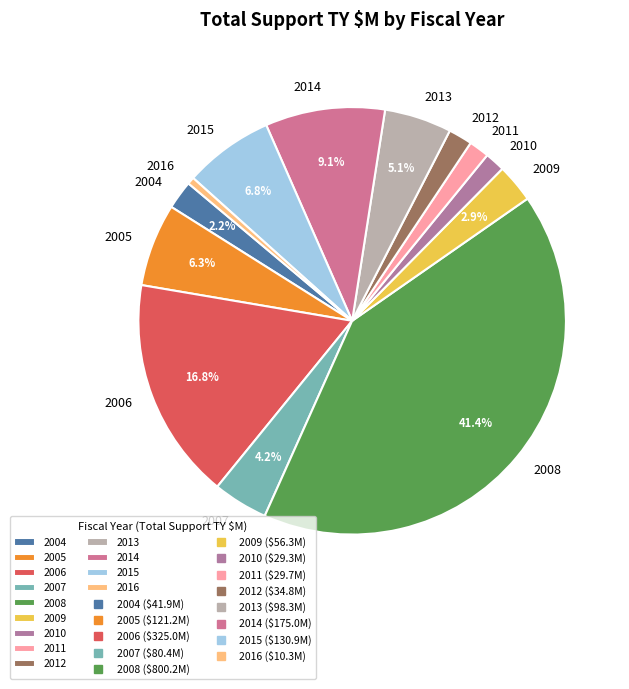

Which category has the biggest portion of the pie?

2008